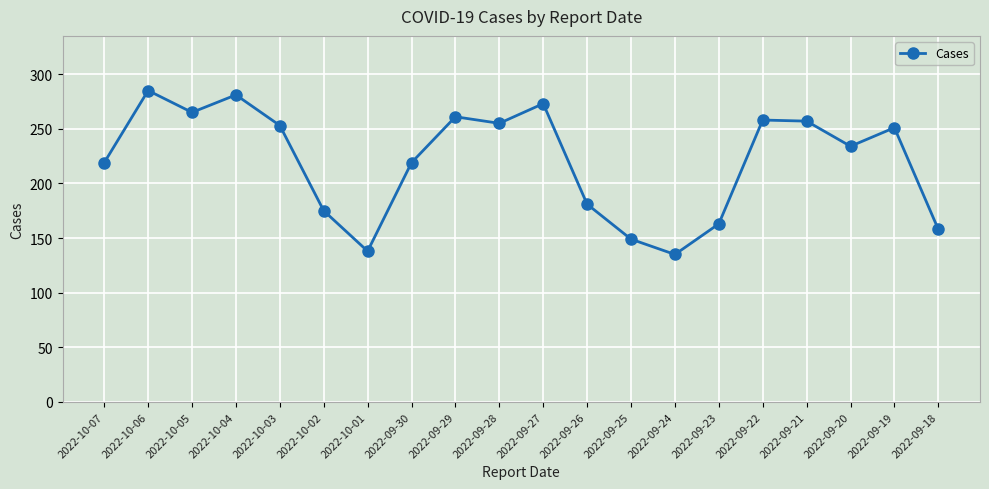

Where is the first local maximum?

2022-10-06